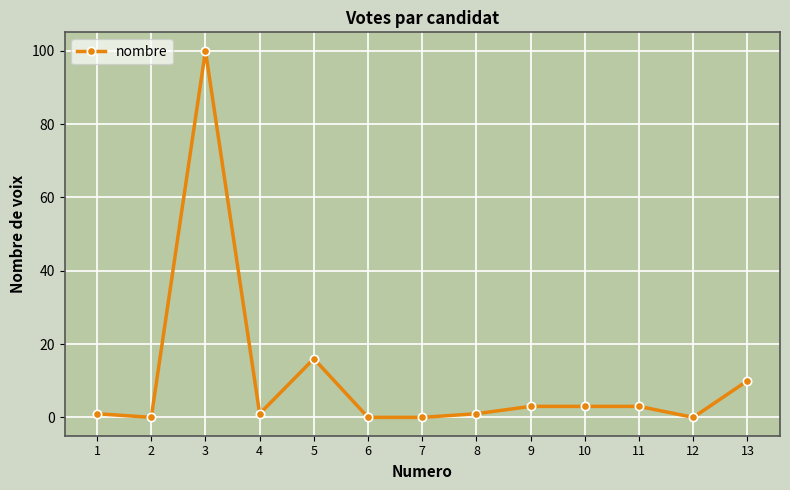

How many distinct data groups are displayed?

1